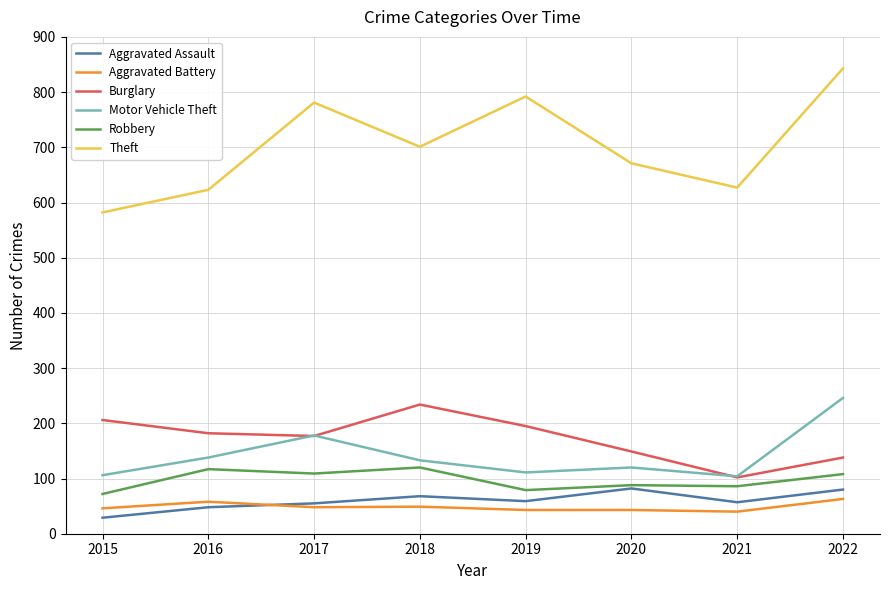

Does the chart display data point markers on the line(s)?

No